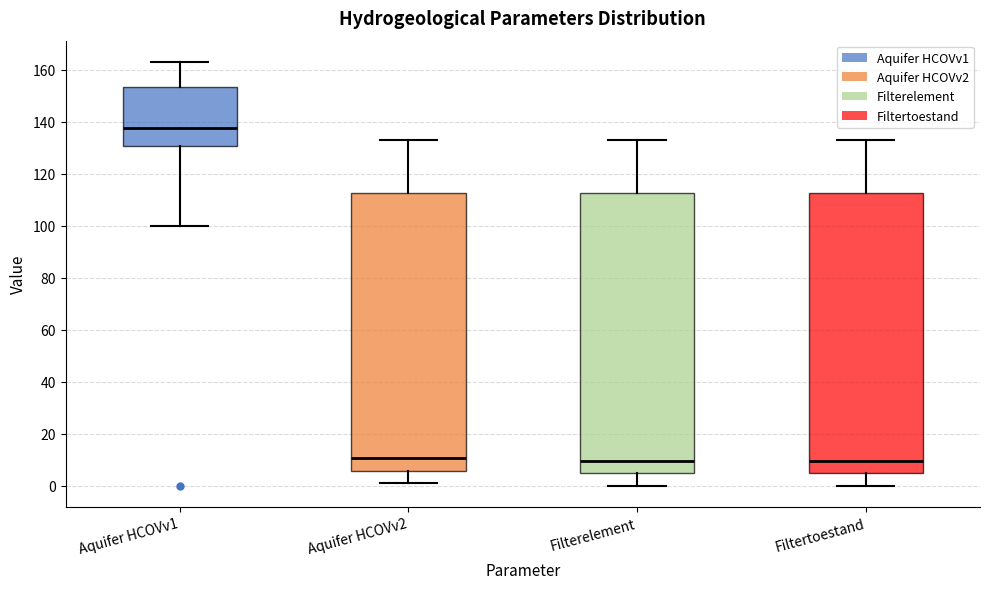

Which box has the highest median line?

Aquifer HCOVv1